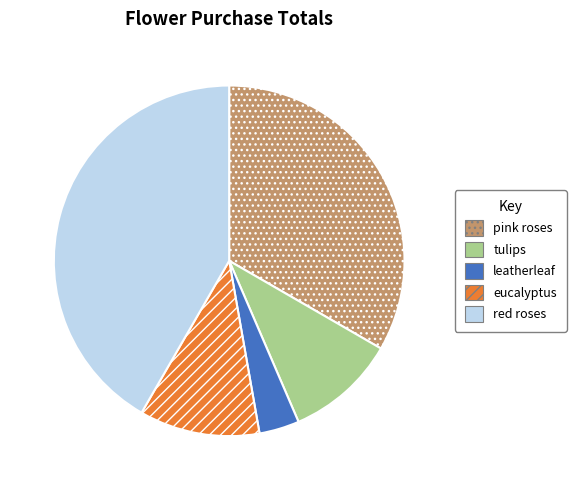

Approximately how many times larger is the value at eucalyptus compared to red roses?

0.3